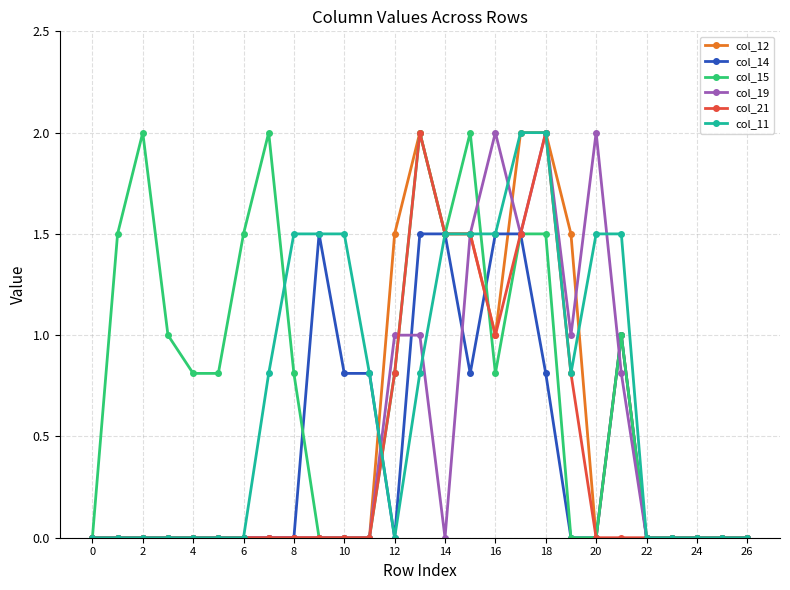

What is the maximum value shown in the chart?

2.0